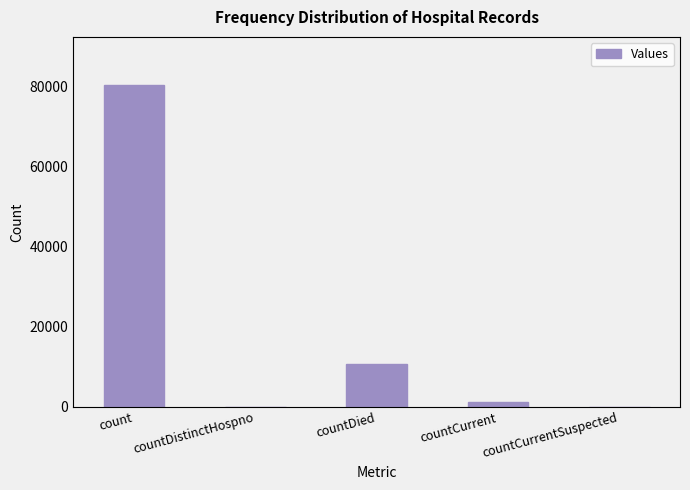

Which has a higher value, countCurrent or count?

count